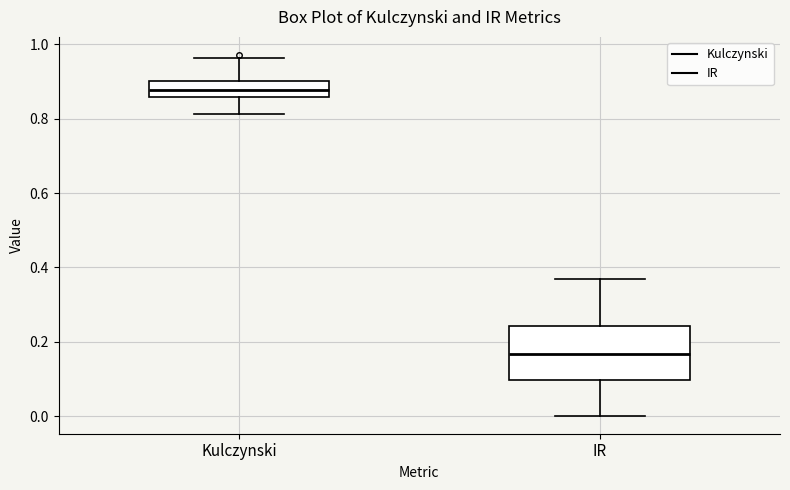

Reading left to right, read every box against the y-axis: the position of its median line, the range the box covers, and the ends of its whiskers. The values are not printed on the chart, so give them approximately, as read against the axis.

Kulczynski: median 0.88, box 0.86 to 0.90, whiskers 0.82 to 0.96
IR: median 0.16, box 0.10 to 0.24, whiskers 0.00 to 0.36